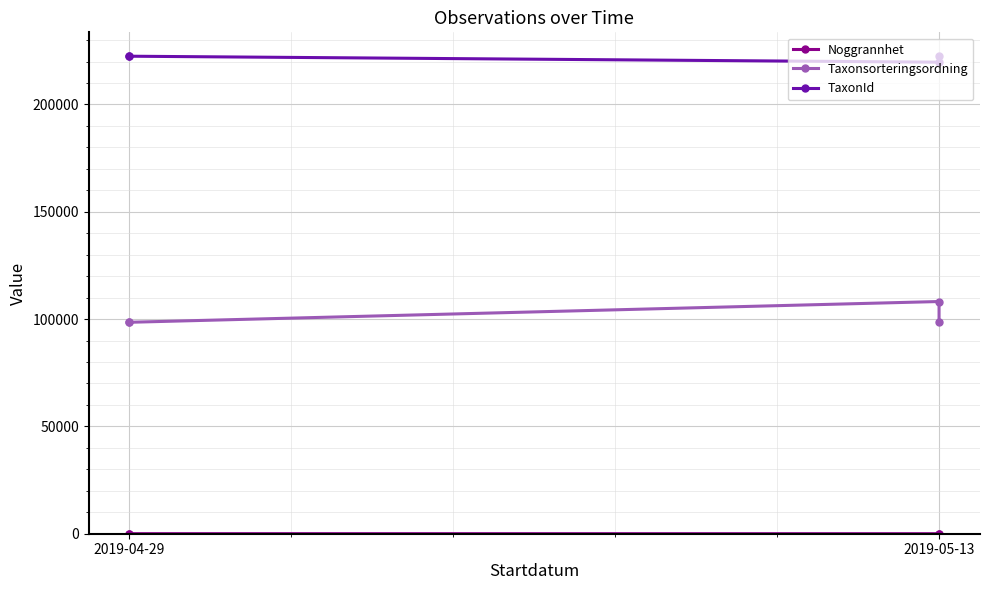

How many values in the Taxonsorteringsordning series exceed 98520?

1